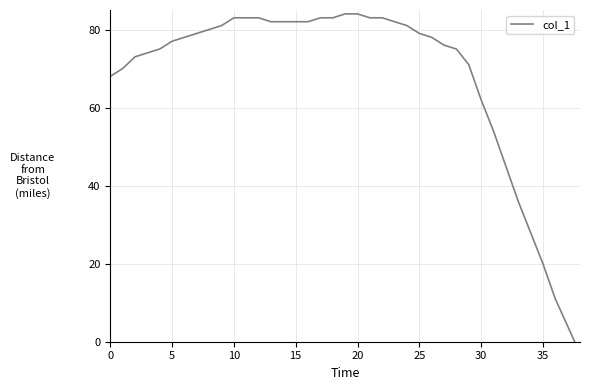

True or false: there are more than 2 points higher than both neighbors.

False